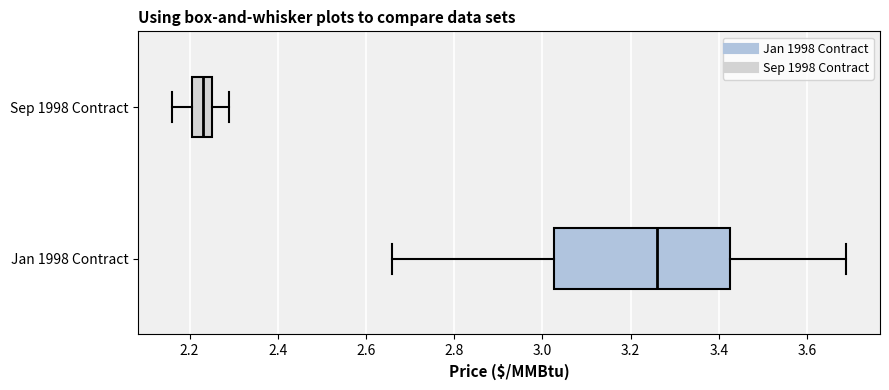

Comparing the boxes themselves (not the whiskers), which one is the widest?

Jan 1998 Contract